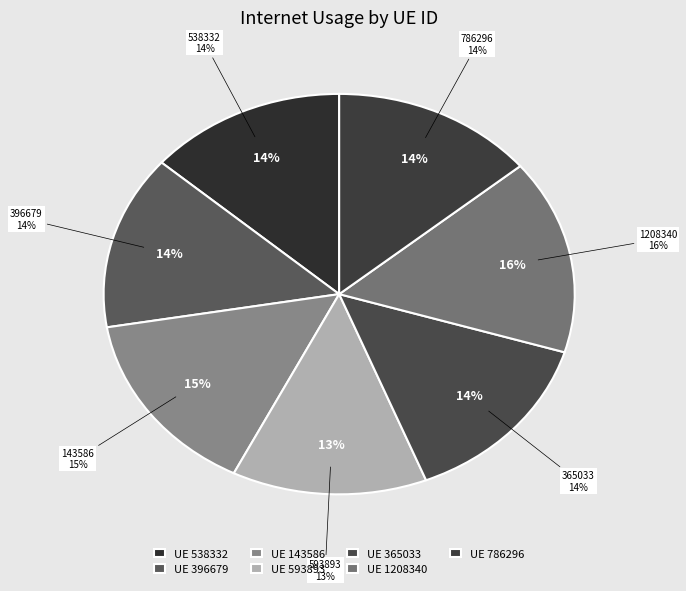

Does 593893 represent more than half of the total?

No